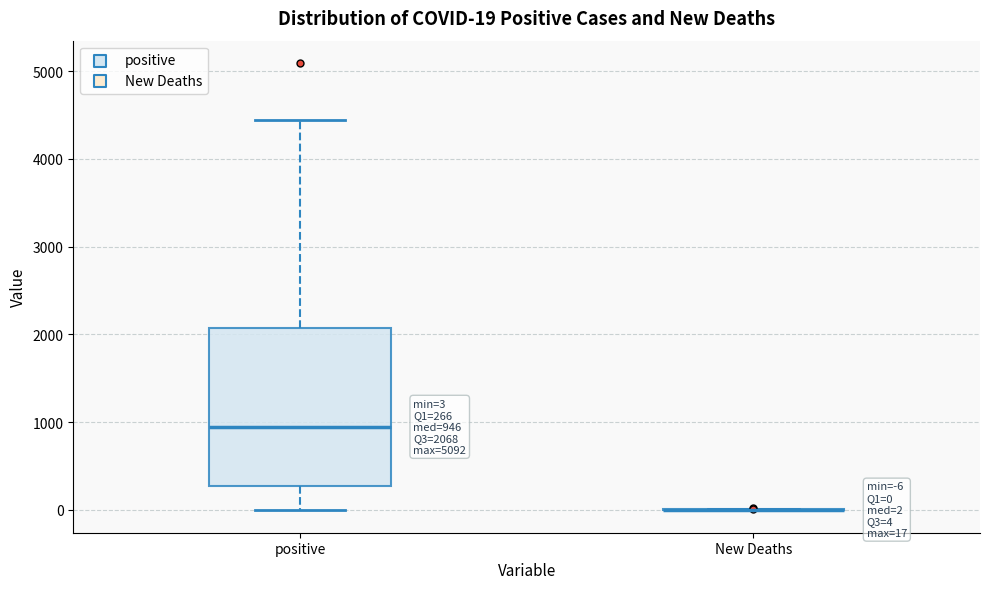

Which box is the tallest, from its lower edge to its upper edge?

positive